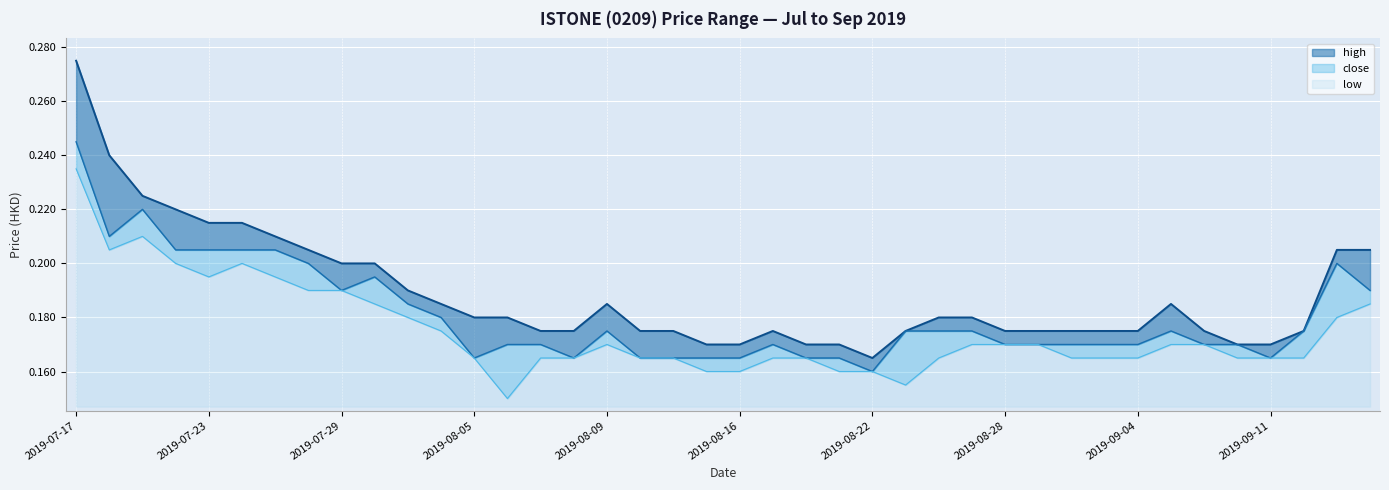

What are all the series names shown in the legend?

high, close, low